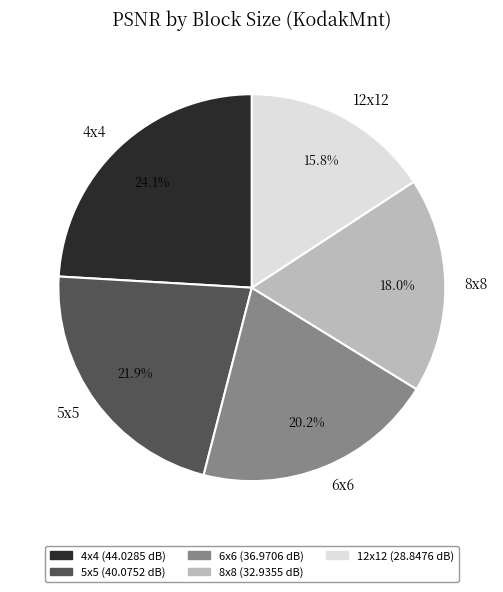

What percentage is the 5x5 slice, to the nearest percent?

22%